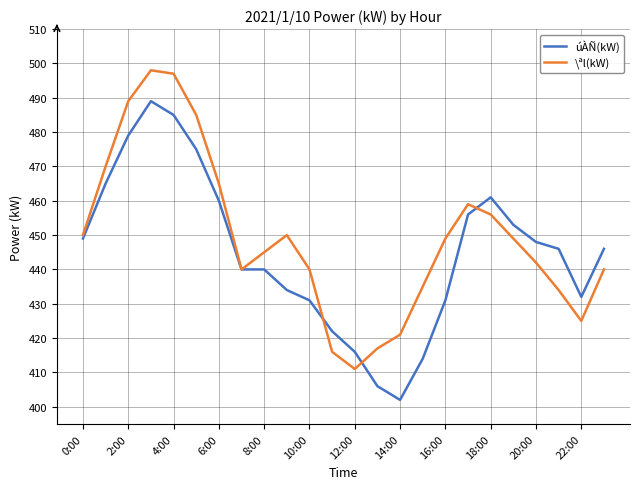

What is the greatest value displayed?

498